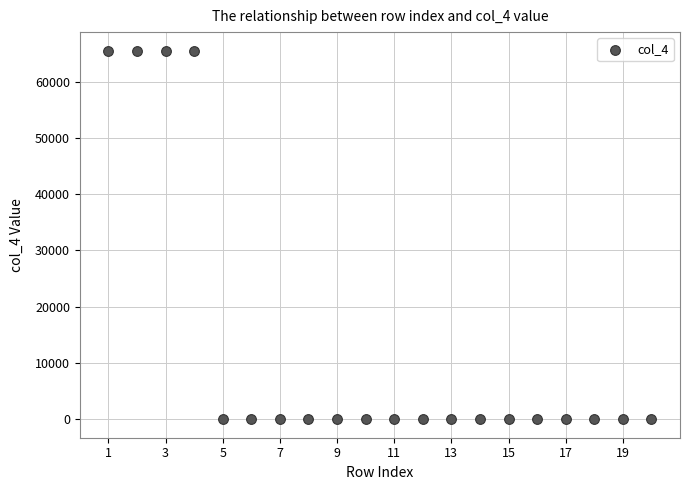

What is the range of Y values (max minus min)?

65535.0